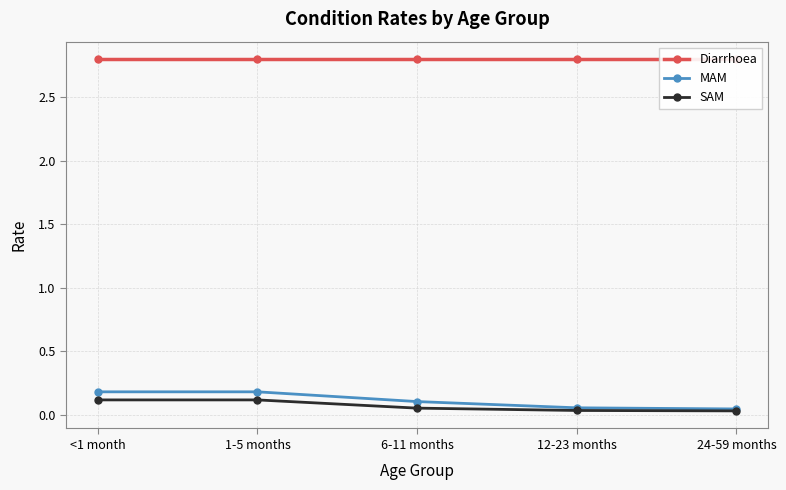

The value of MAM at <1 month is 0.2. True or false?

True